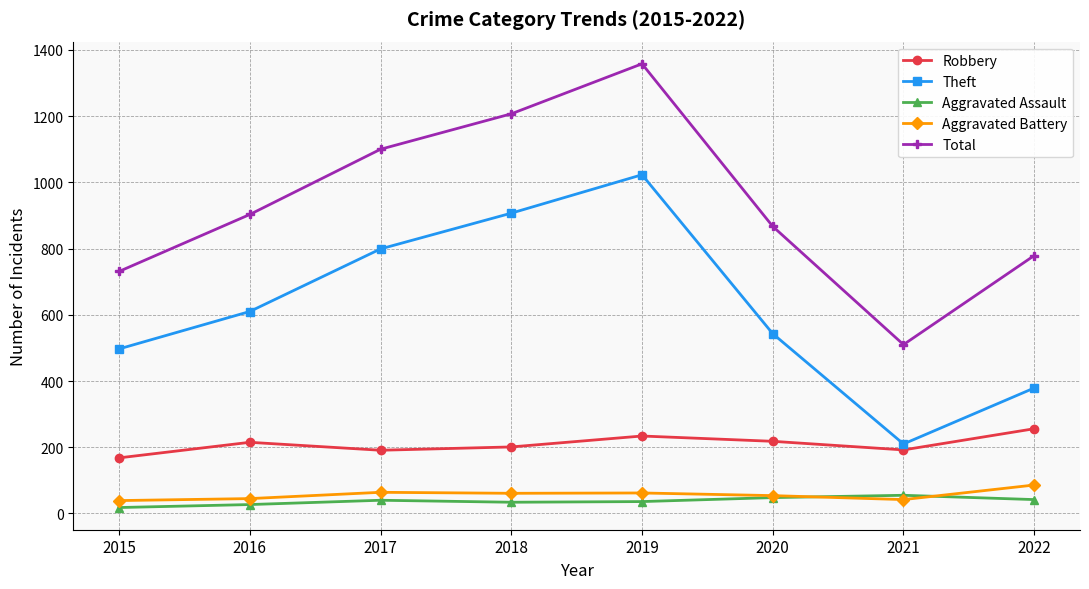

Which series has the largest total across all categories?

Total